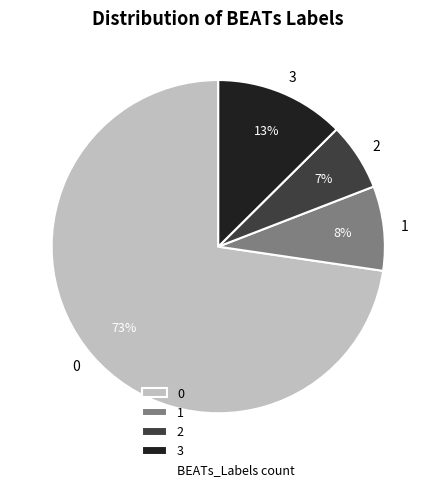

To the nearest percent, what is the average slice percentage?

25%